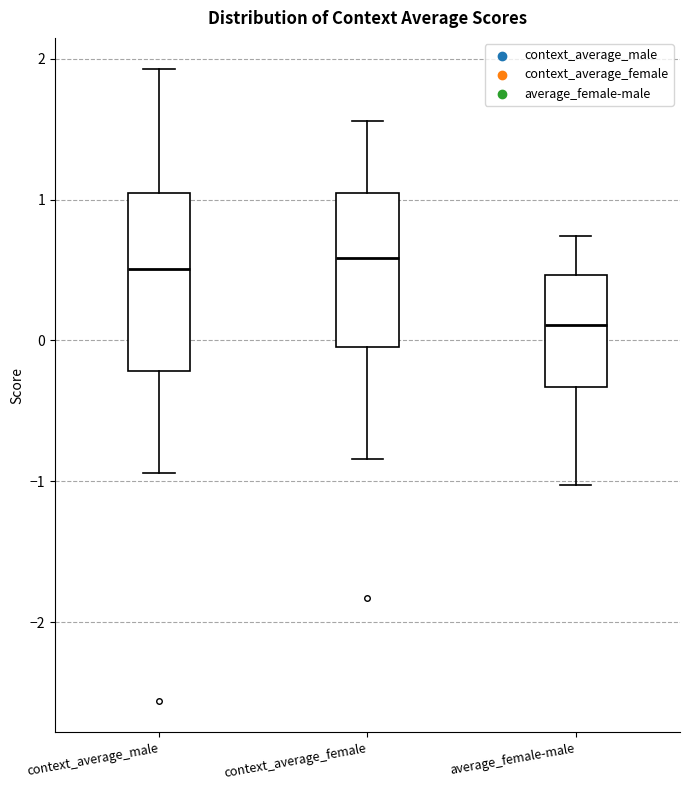

Reading left to right, read every box against the y-axis: the position of its median line, the range the box covers, and the ends of its whiskers. The values are not printed on the chart, so give them approximately, as read against the axis.

context_average_male: median 0.5, box -0.2 to 1.1, whiskers -0.9 to 1.9
context_average_female: median 0.6, box 0.0 to 1.0, whiskers -0.8 to 1.6
average_female-male: median 0.1, box -0.3 to 0.5, whiskers -1.0 to 0.7